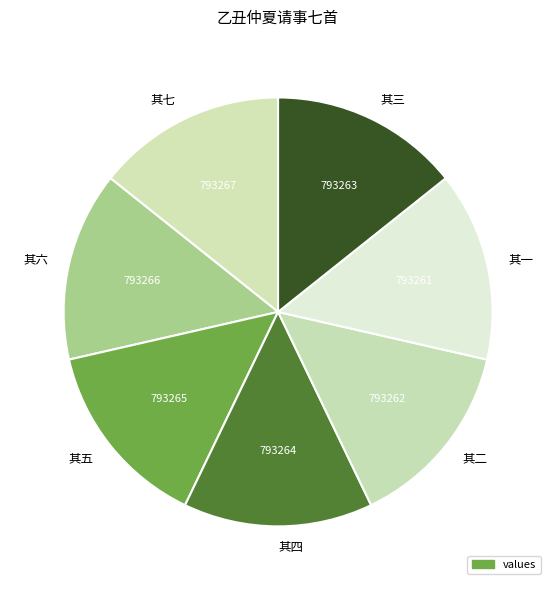

Do 其五 and 其六 together represent more than half of the pie?

No